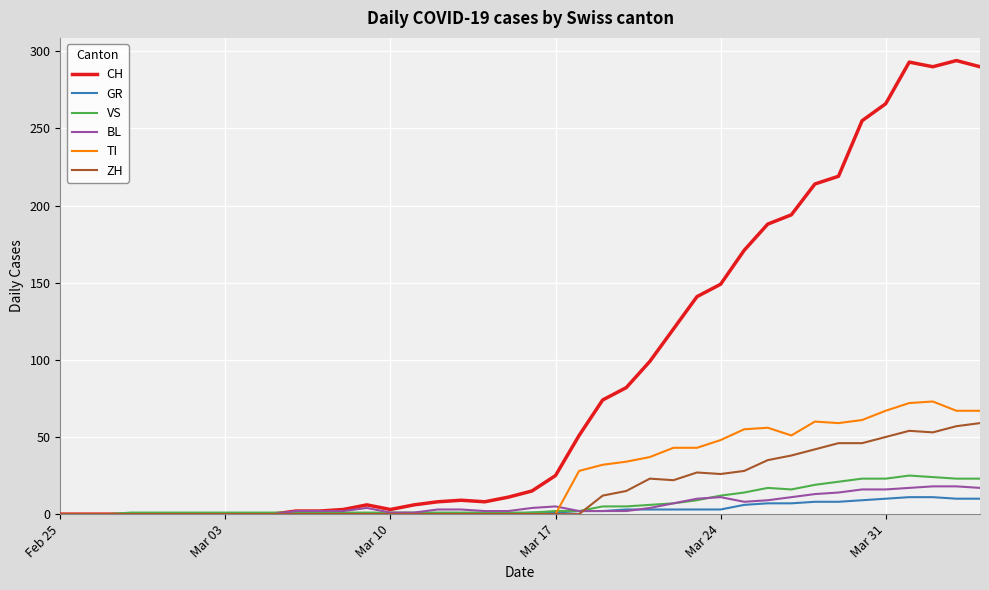

What is the maximum value for ZH?

59